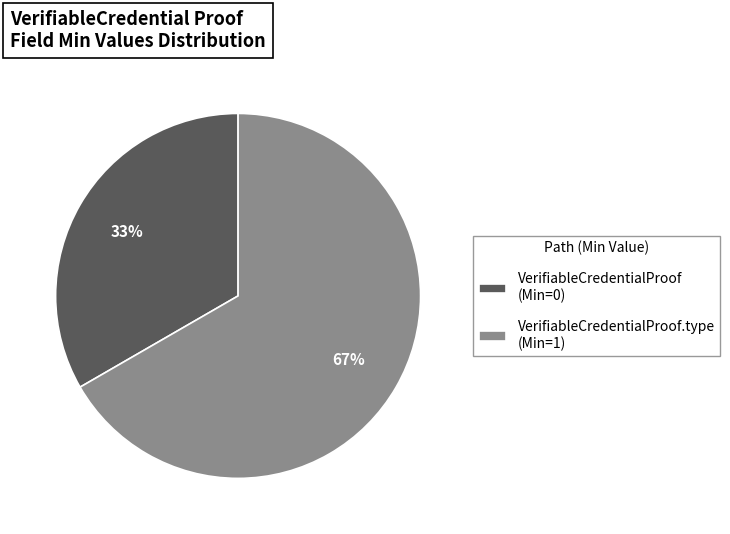

To the nearest percent, what portion does VerifiableCredentialProof (Min=0) represent?

33%